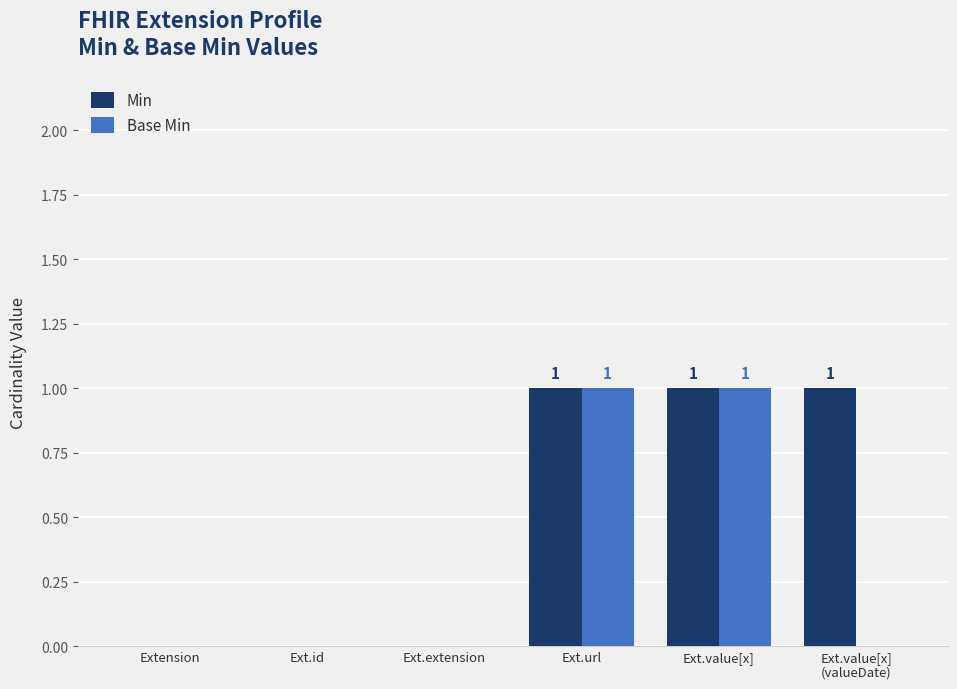

What is the sum of all Base Min values?

2